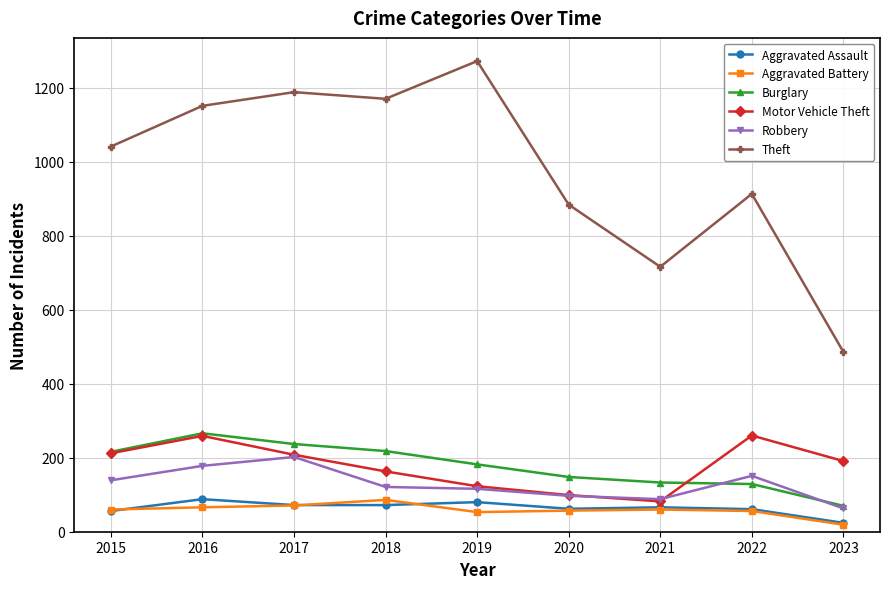

At which category does Burglary reach its first local peak?

2016